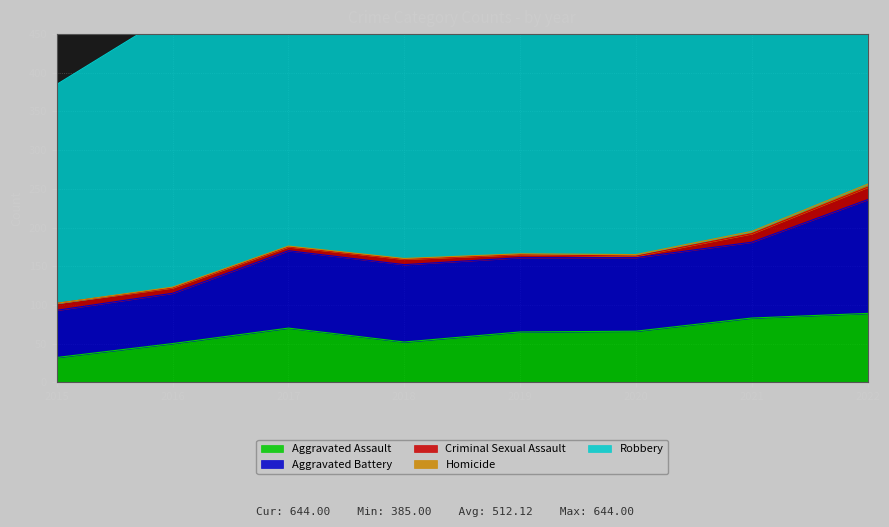

True or false: Robbery and Aggravated Battery intersect in this chart.

False